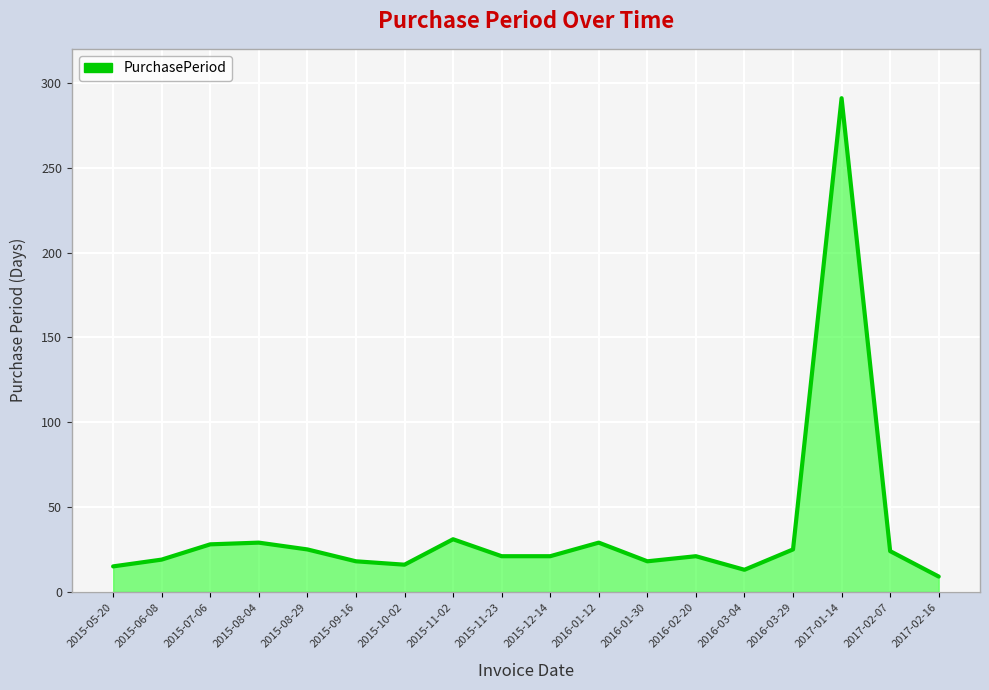

The chart shows a value of 15 at 2015-05-20. True or false?

True